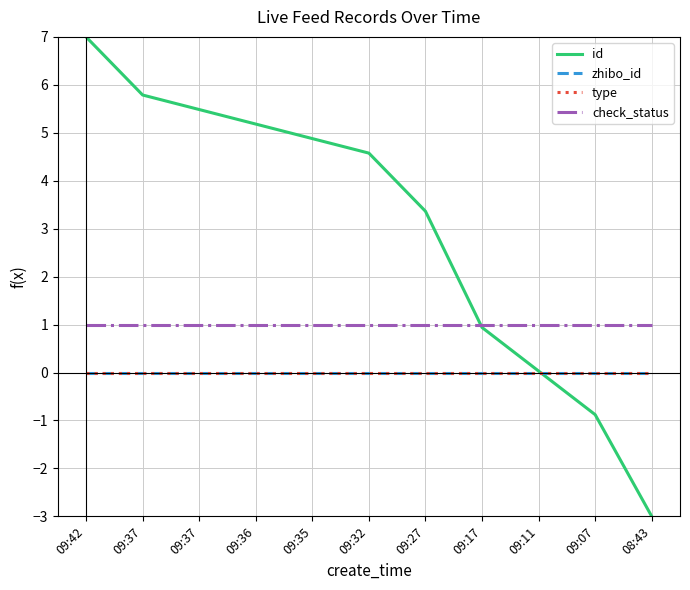

What is the maximum value shown in the chart?

7.0